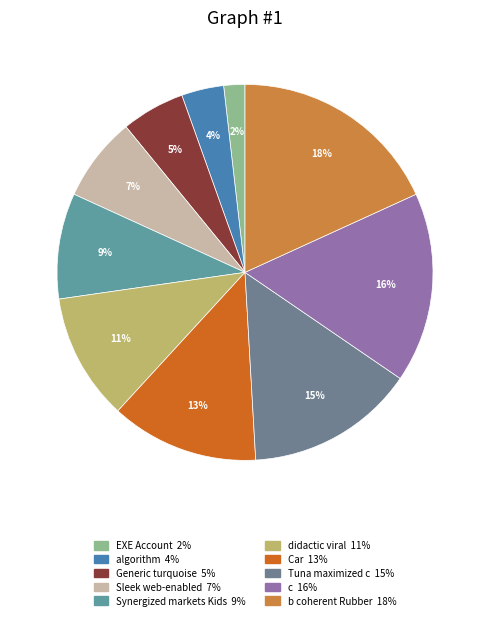

The Tuna maximized c slice represents 15% of the pie. True or false?

True